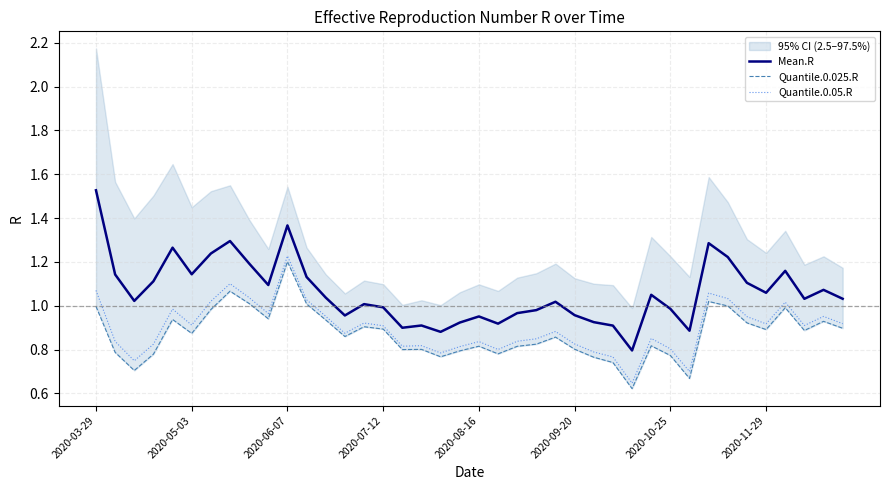

True or false: Quantile.0.05.R and Mean.R intersect in this chart.

False